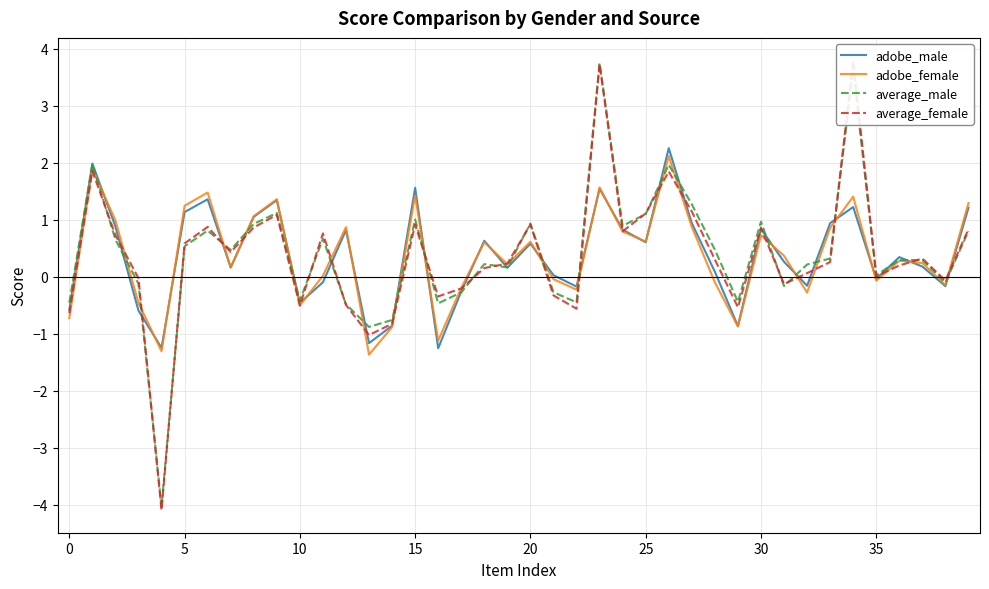

The value of average_male at 11 is 0.3. True or false?

False